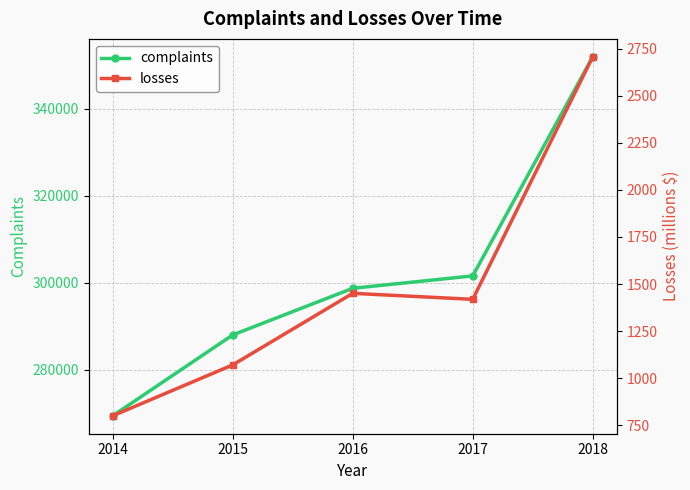

Reading left to right, extract all data points from this chart.

complaints: 2014=269422.0	2015=288012.0	2016=298728.0	2017=301580.0	2018=351937.0
losses: 2014=800.5	2015=1070.7	2016=1450.7	2017=1418.7	2018=2706.4